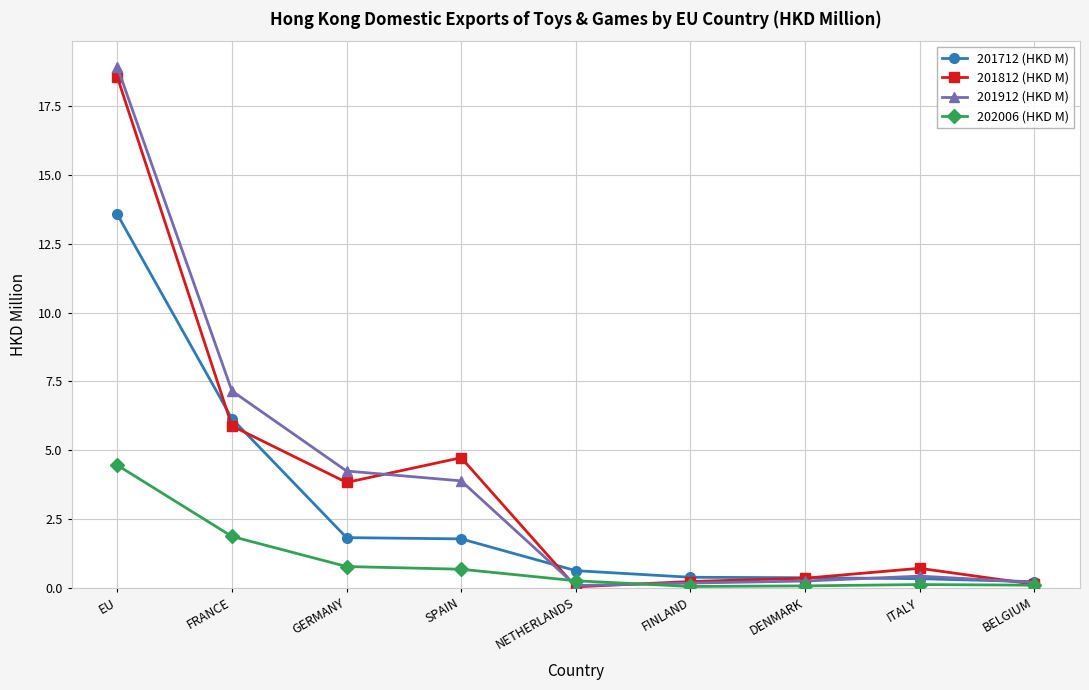

At which label does 202006 (HKD M) reach its peak?

EU